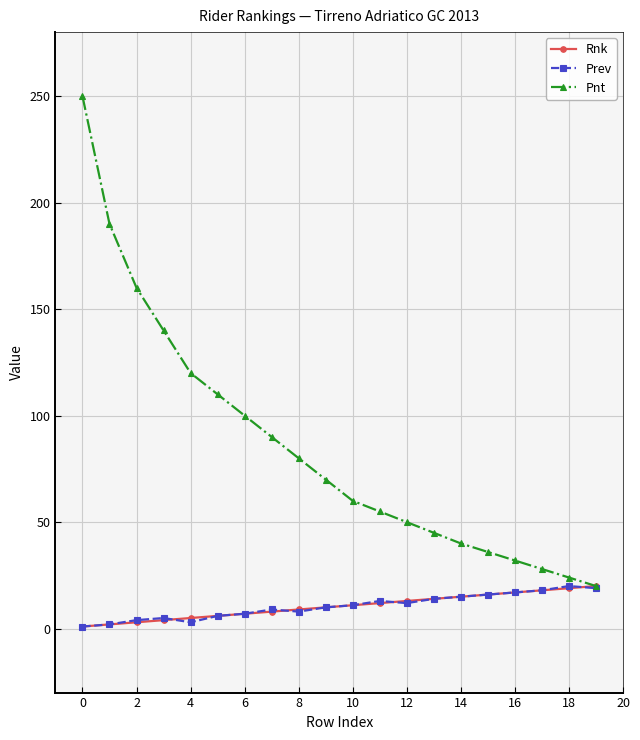

What is the maximum value for Prev?

20